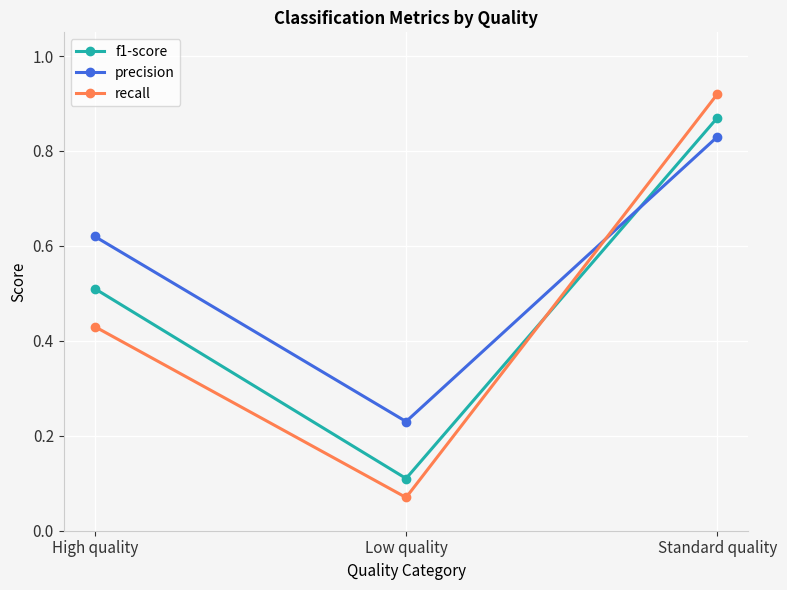

Which series has the widest spread of values?

recall